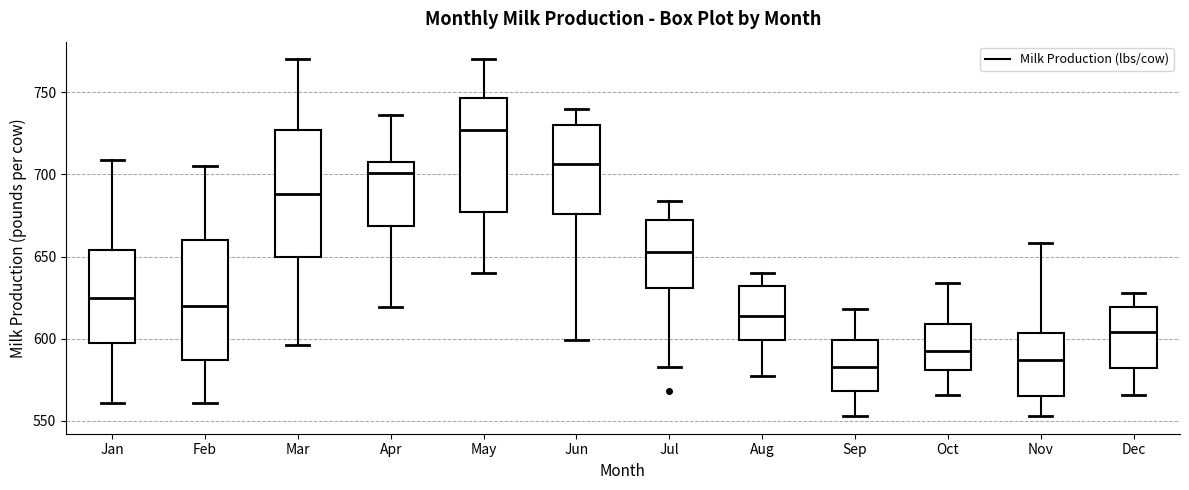

Reading left to right, transcribe this box plot: for each box, give where its median line is, the range the box spans, and where its two whiskers end, as read against the y-axis. The values are not printed on the chart, so give them approximately, as read against the axis.

Jan: median 625, box 595 to 655, whiskers 560 to 710
Feb: median 620, box 585 to 660, whiskers 560 to 705
Mar: median 690, box 650 to 725, whiskers 595 to 770
Apr: median 700, box 670 to 710, whiskers 620 to 735
May: median 725, box 675 to 745, whiskers 640 to 770
Jun: median 705, box 675 to 730, whiskers 600 to 740
Jul: median 655, box 630 to 670, whiskers 585 to 685
Aug: median 615, box 600 to 630, whiskers 575 to 640
Sep: median 585, box 570 to 600, whiskers 555 to 620
Oct: median 595, box 580 to 610, whiskers 565 to 635
Nov: median 585, box 565 to 605, whiskers 555 to 660
Dec: median 605, box 580 to 620, whiskers 565 to 630